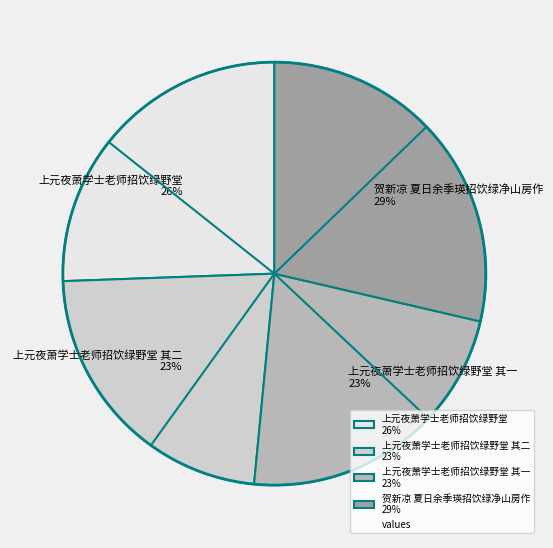

The 上元夜萧学士老师招饮绿野堂 其二 23% slice represents 23% of the pie. True or false?

True